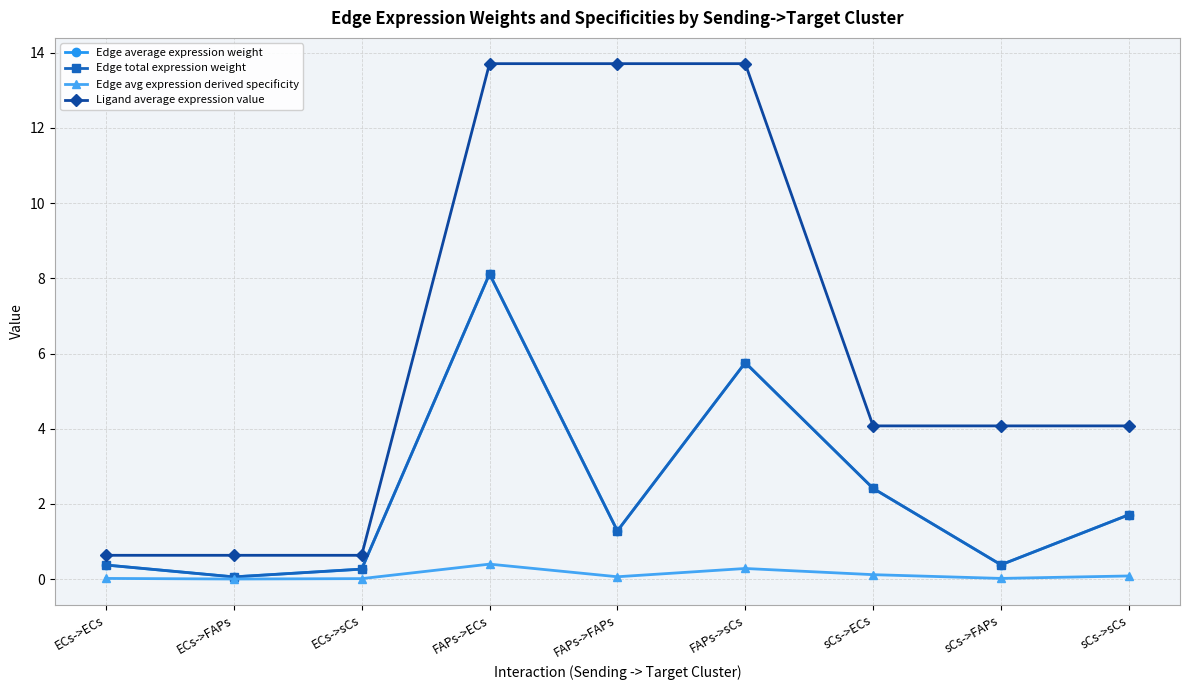

Does the chart have visible grid lines?

Yes